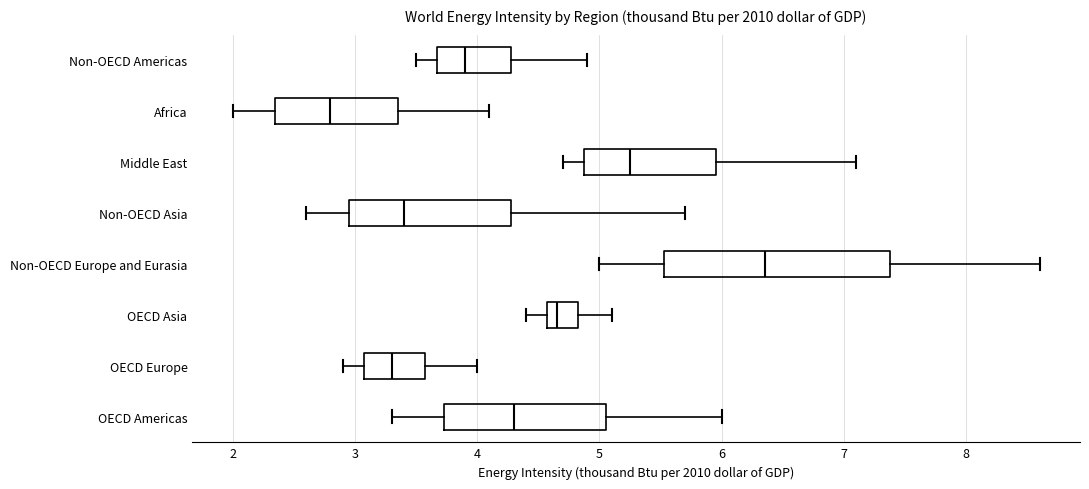

Reading bottom to top, read every box against the x-axis: the position of its median line, the range the box covers, and the ends of its whiskers. The values are not printed on the chart, so give them approximately, as read against the axis.

OECD Americas: median 4.3, box 3.7 to 5.1, whiskers 3.3 to 6.0
OECD Europe: median 3.3, box 3.1 to 3.6, whiskers 2.9 to 4.0
OECD Asia: median 4.7, box 4.6 to 4.8, whiskers 4.4 to 5.1
Non-OECD Europe and Eurasia: median 6.4, box 5.5 to 7.4, whiskers 5.0 to 8.6
Non-OECD Asia: median 3.4, box 3.0 to 4.3, whiskers 2.6 to 5.7
Middle East: median 5.3, box 4.9 to 6.0, whiskers 4.7 to 7.1
Africa: median 2.8, box 2.4 to 3.4, whiskers 2.0 to 4.1
Non-OECD Americas: median 3.9, box 3.7 to 4.3, whiskers 3.5 to 4.9